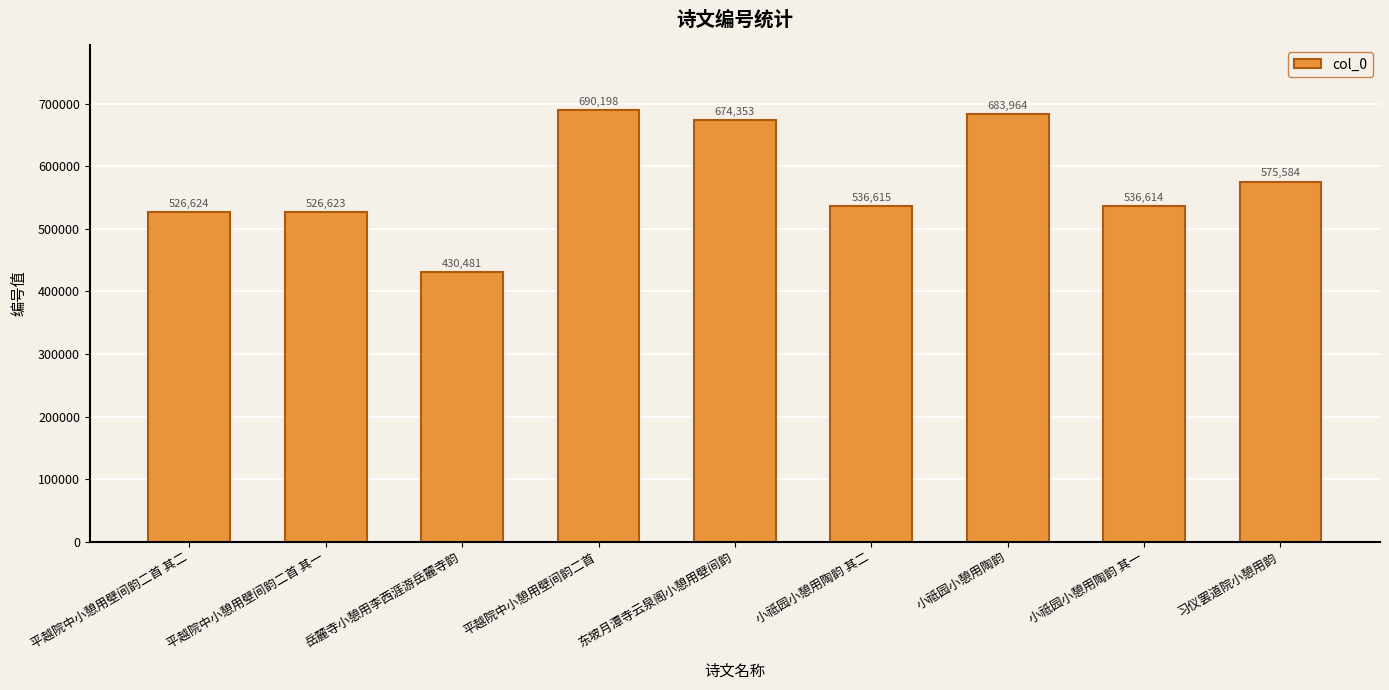

List the labels in order of value, smallest first.

岳麓寺小憩用李西涯游岳麓寺韵, 平越院中小憩用壁间韵二首 其一, 平越院中小憩用壁间韵二首 其二, 小祗园小憩用陶韵 其一, 小祗园小憩用陶韵 其二, 习仪罢道院小憩用韵, 东坡月潭寺云泉阁小憩用壁间韵, 小祗园小憩用陶韵, 平越院中小憩用壁间韵二首